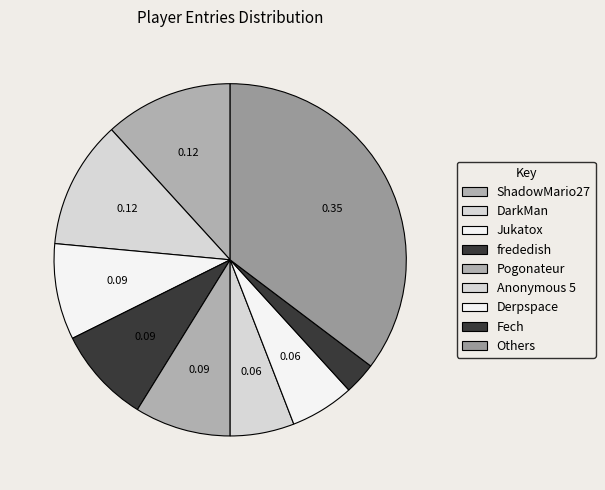

To the nearest percent, what portion does Jukatox represent?

9%